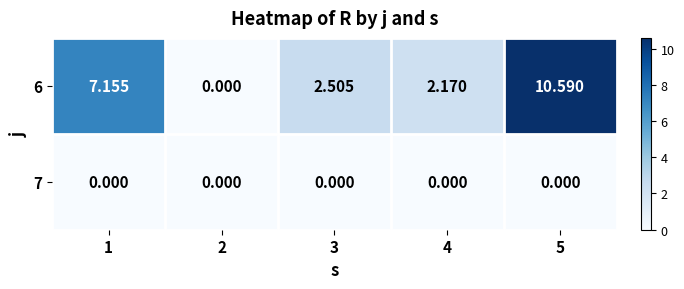

How many values in the 6 series are below 2?

1